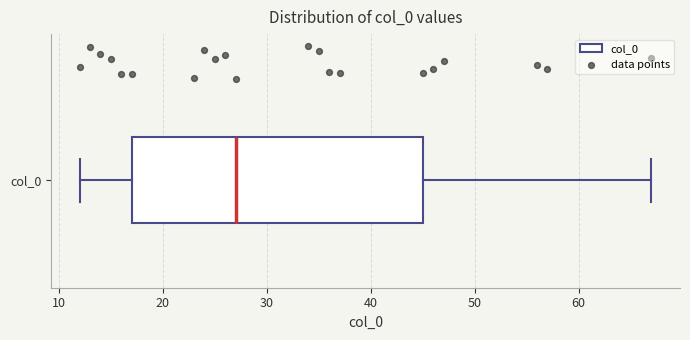

Where is the left edge of the box for col_0 on the x-axis? The values are not printed on the chart, so give them approximately, as read against the axis.

17